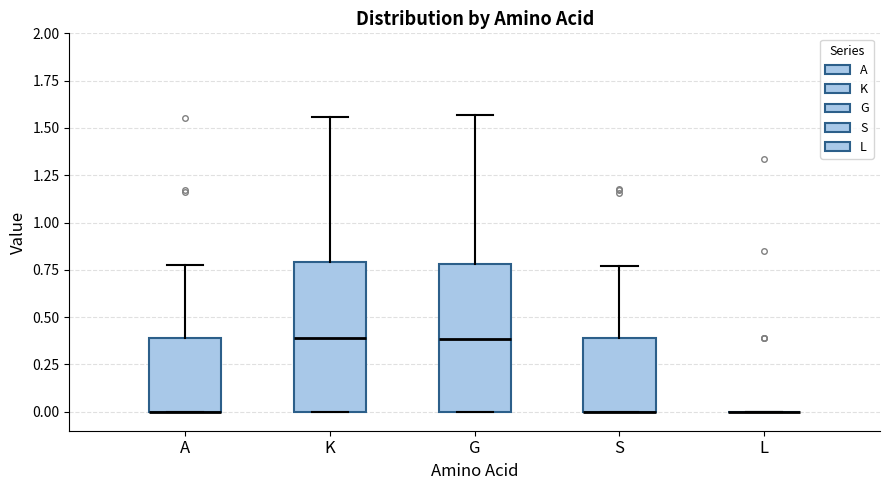

Where is the lower edge of the box for K on the y-axis? The values are not printed on the chart, so give them approximately, as read against the axis.

0.00